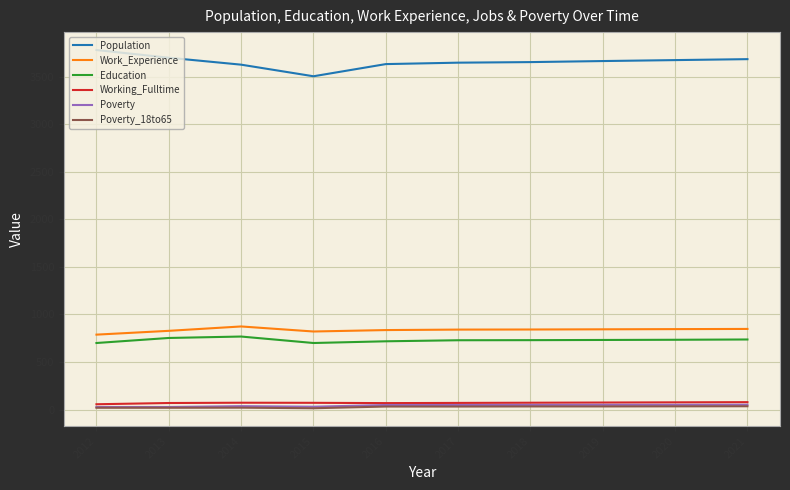

Does the chart display data point markers on the line(s)?

No